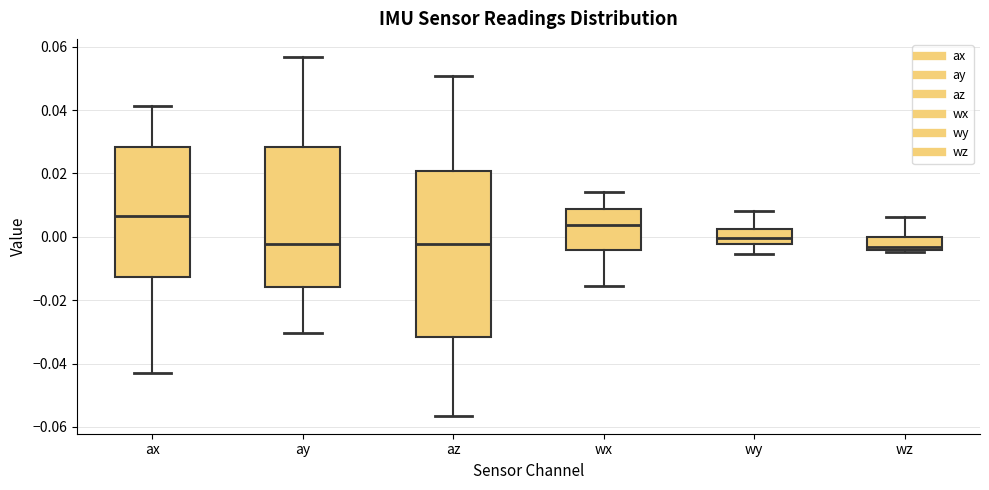

Comparing the boxes themselves (not the whiskers), which one is the tallest?

az